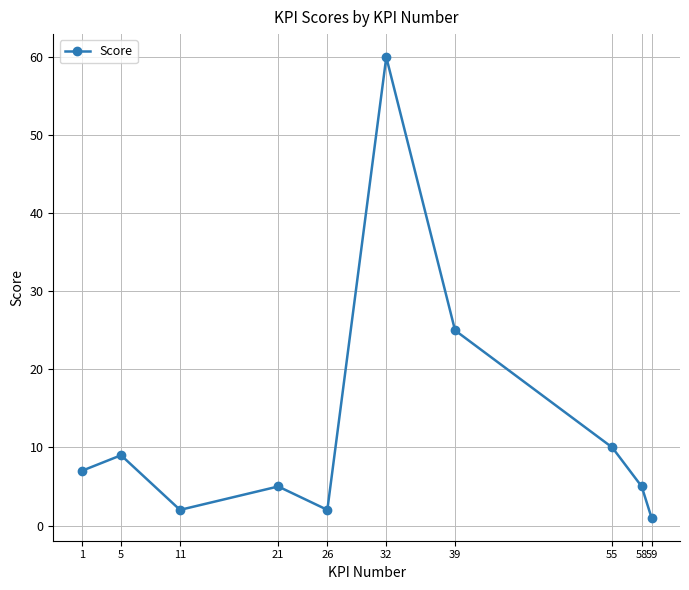

Approximately how many times larger is the value at 11 compared to 55?

0.2